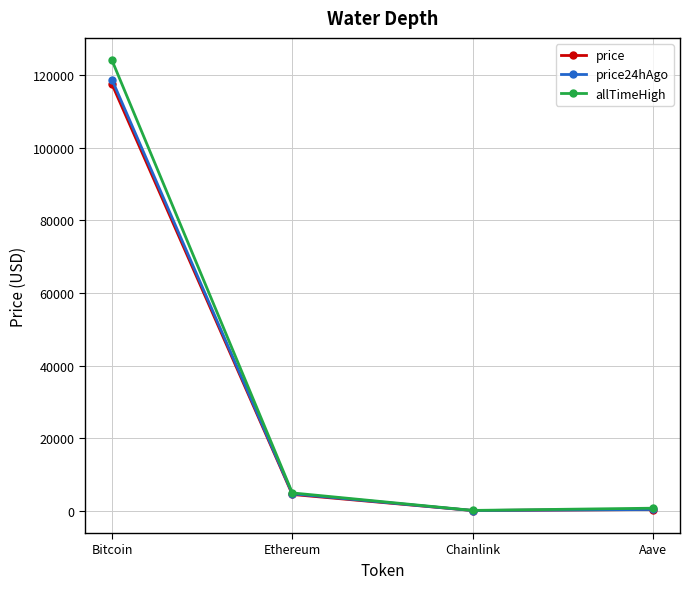

What is the difference between the price24hAgo values at Ethereum and Bitcoin?

114165.5